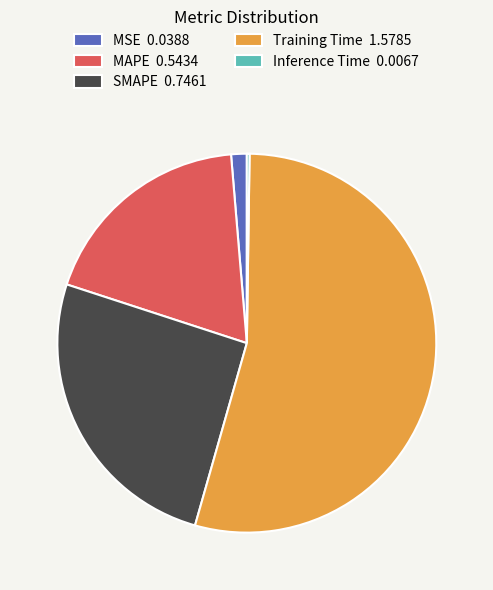

Between MAPE 0.5434 and SMAPE 0.7461, which is larger?

SMAPE 0.7461